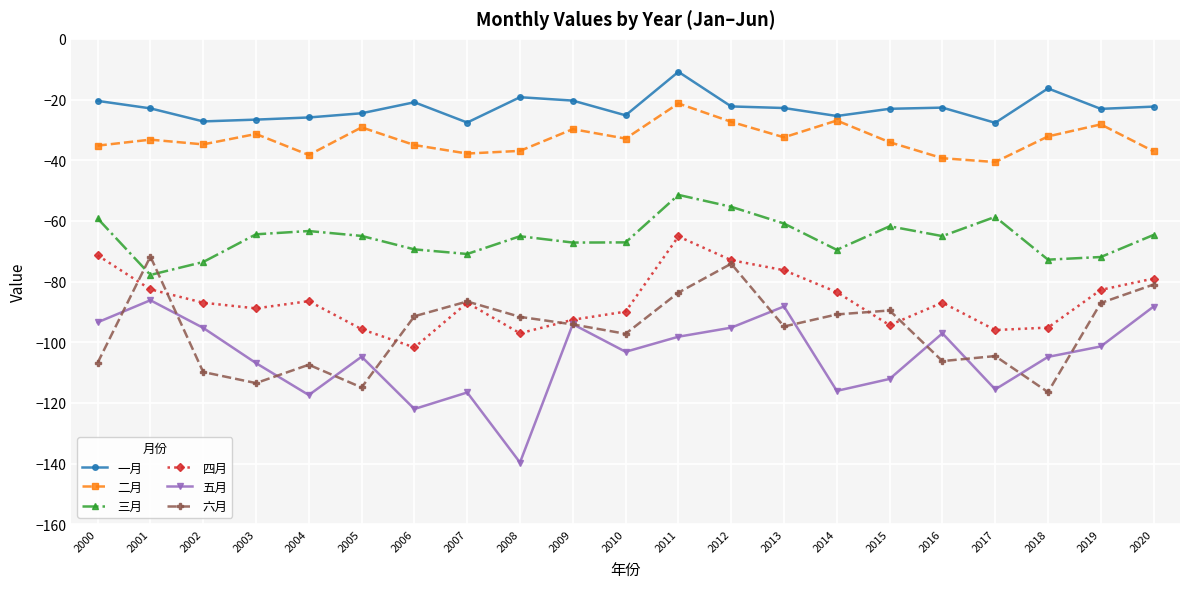

How many lines are shown in the chart?

6